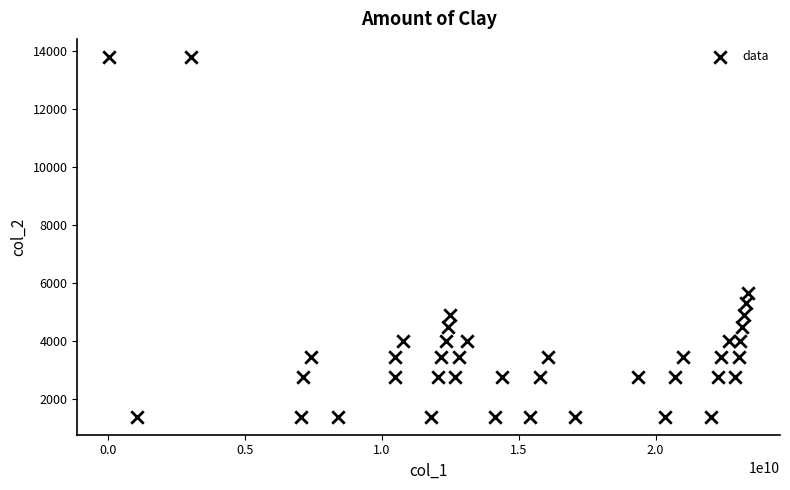

What is the range of X values (max minus min)?

23352170877